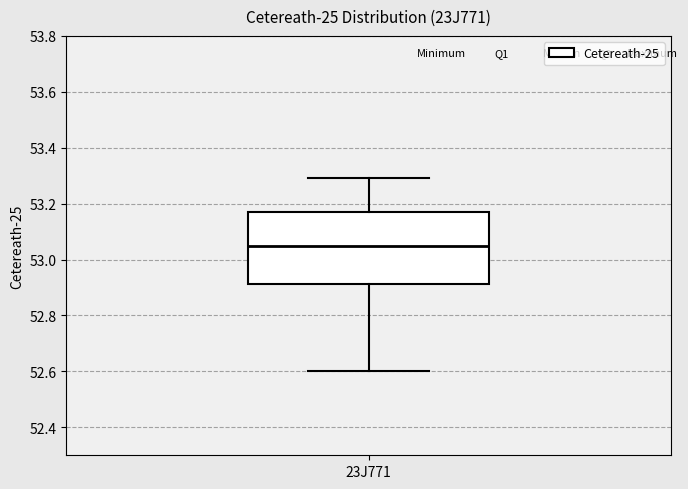

Where does the lower whisker of the box for 23J771 end on the y-axis? The values are not printed on the chart, so give them approximately, as read against the axis.

52.60